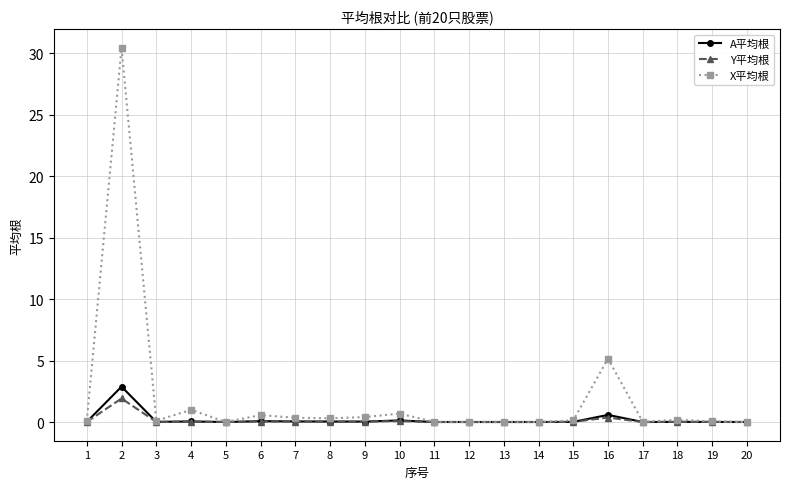

The value of A平均根 at 5 is 0.0. True or false?

True